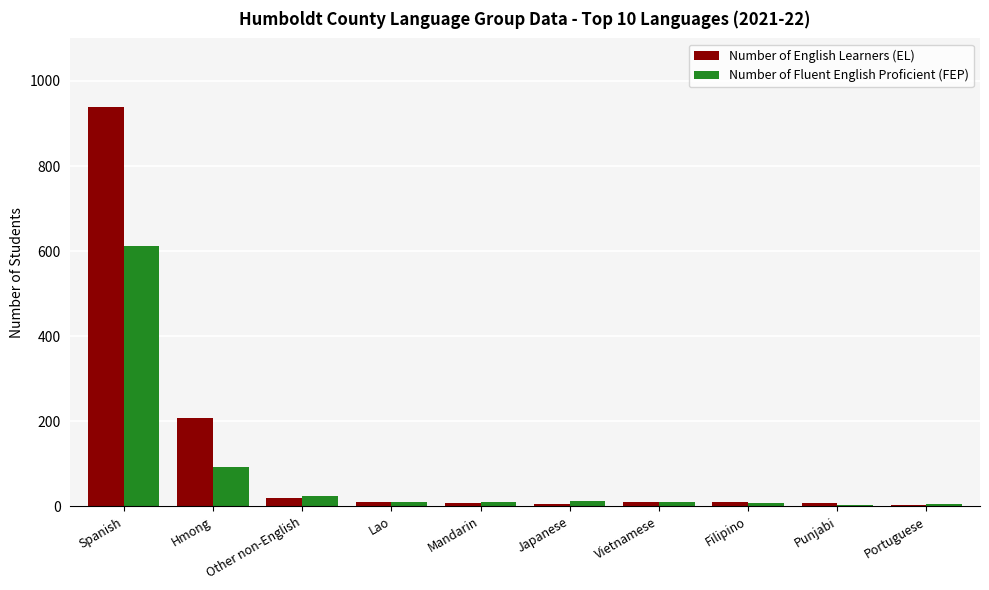

True or false: Number of English Learners (EL) has a value of 939 at Spanish.

True